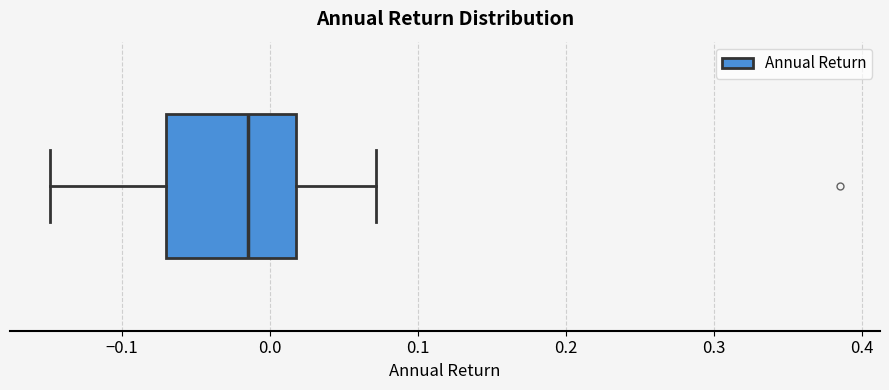

Transcribe this box plot: give where the median line is, the range the box spans, and where the two whiskers end, as read against the x-axis. The values are not printed on the chart, so give them approximately, as read against the axis.

median -0.01, box -0.07 to 0.02, whiskers -0.15 to 0.07